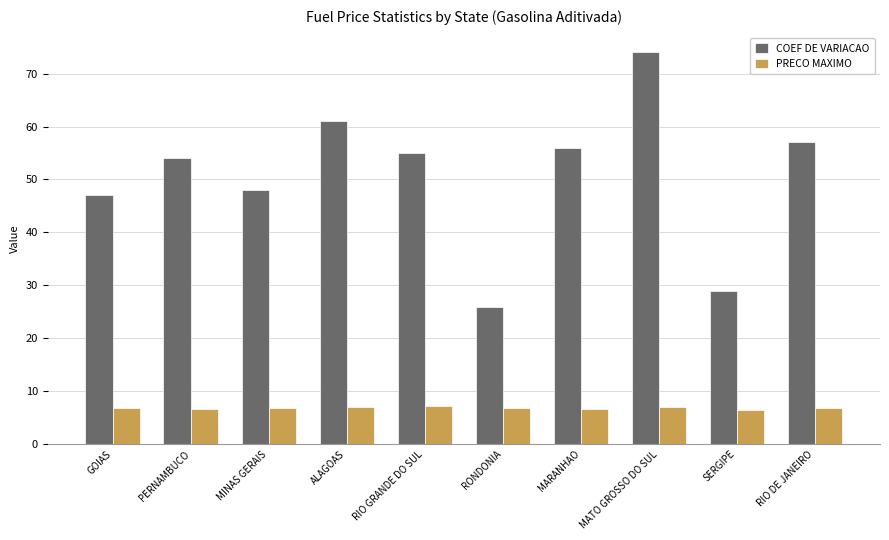

Are the bars grouped side by side (vs. stacked)?

Yes